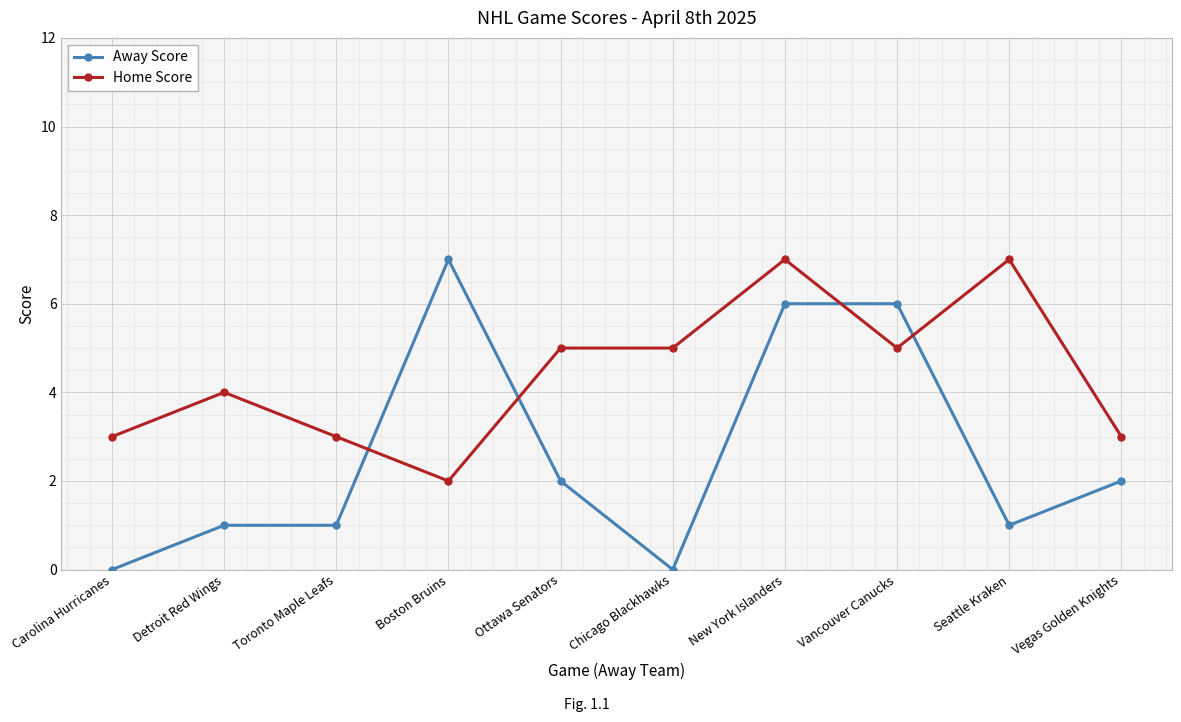

At which label does Home Score reach its minimum?

Boston Bruins